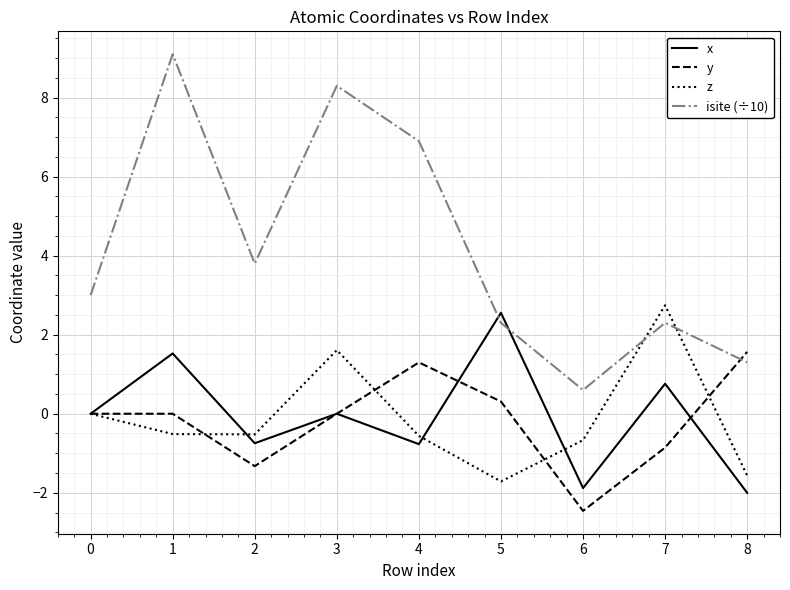

List the series in order of their peak value, highest first.

isite (÷10), z, x, y